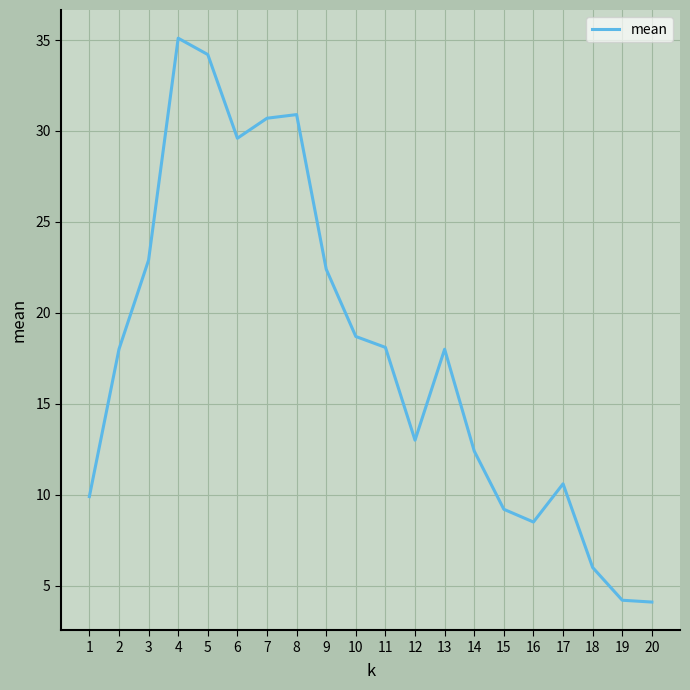

What is the difference between the maximum and minimum values?

31.0